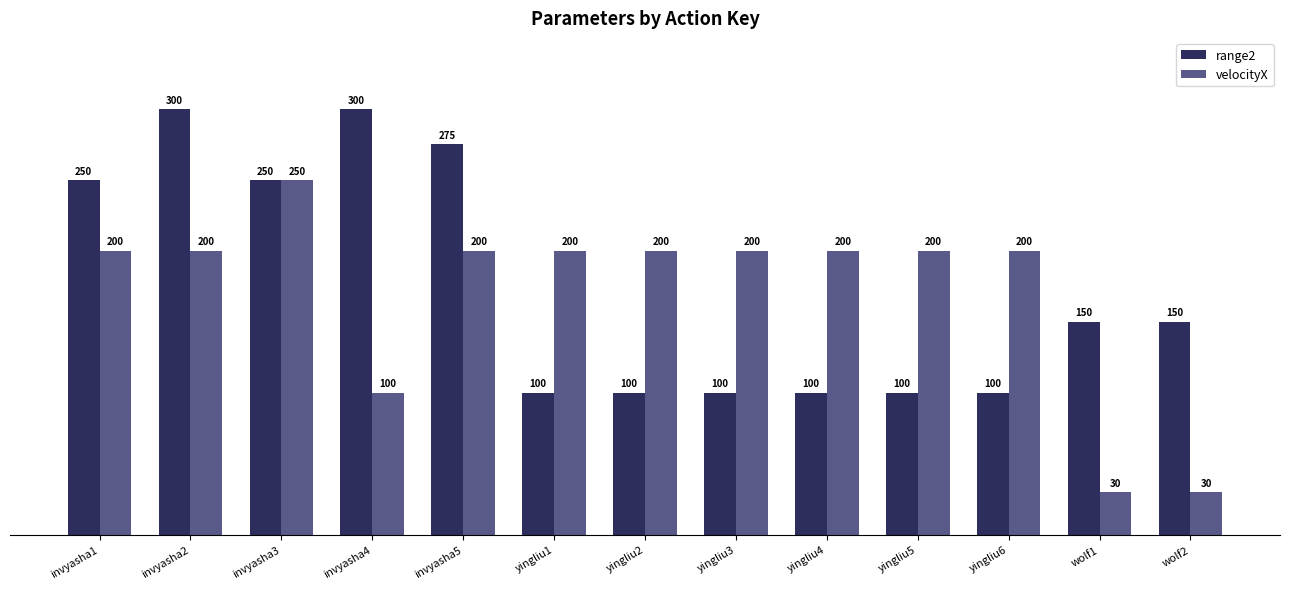

What are all the series names shown in the legend?

range2, velocityX